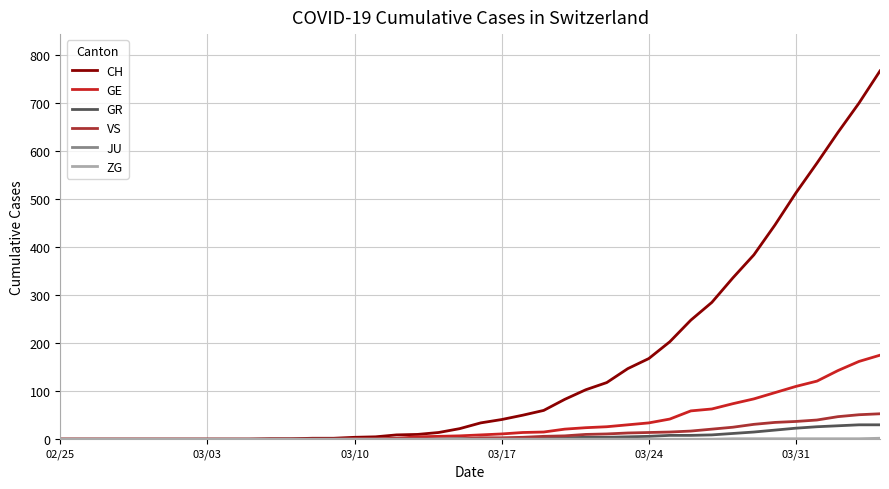

Which series has the largest total across all categories?

CH